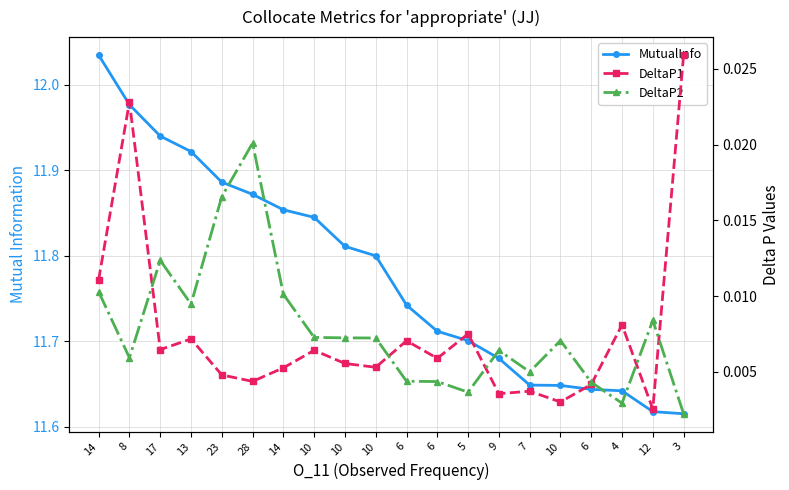

Which series changed the most between 28 and 14?

MutualInfo